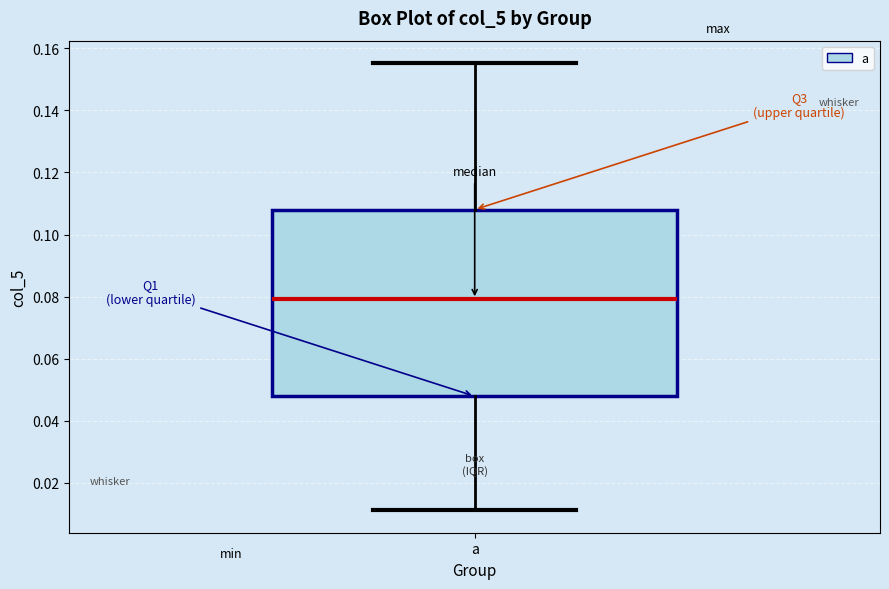

Read this box plot against the y-axis: the position of the median line, the range covered by the box, and the ends of both whiskers. The values are not printed on the chart, so give them approximately, as read against the axis.

median 0.080, box 0.048 to 0.108, whiskers 0.012 to 0.156